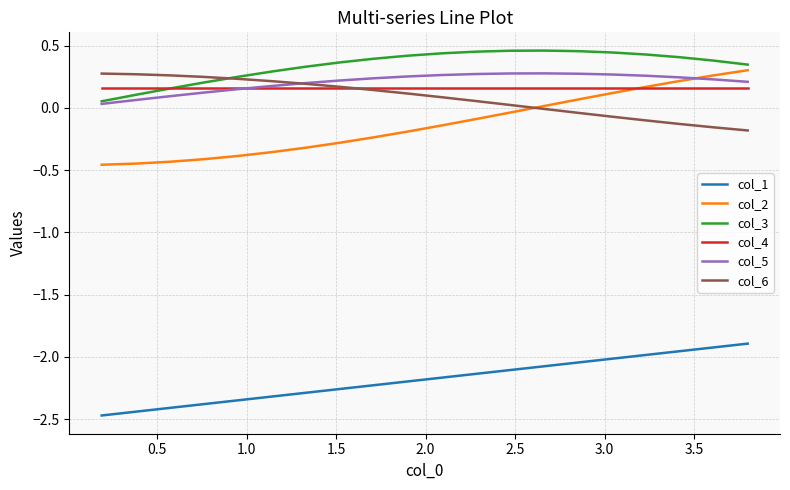

Which series has the widest spread of values?

col_2